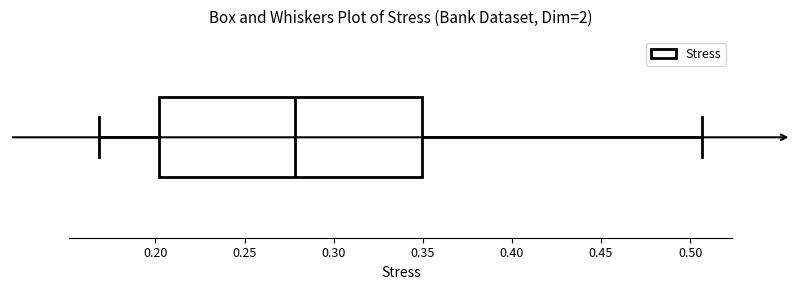

Where does the right whisker of the box end on the x-axis? The values are not printed on the chart, so give them approximately, as read against the axis.

0.505